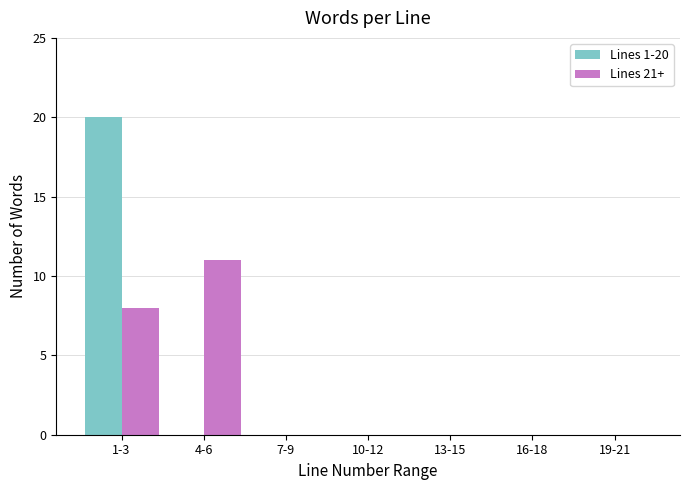

Reading left to right, extract all data points from this chart.

Lines 1-20: 1-3=20	4-6=0	7-9=0	10-12=0	13-15=0	16-18=0	19-21=0
Lines 21+: 1-3=8	4-6=11	7-9=0	10-12=0	13-15=0	16-18=0	19-21=0